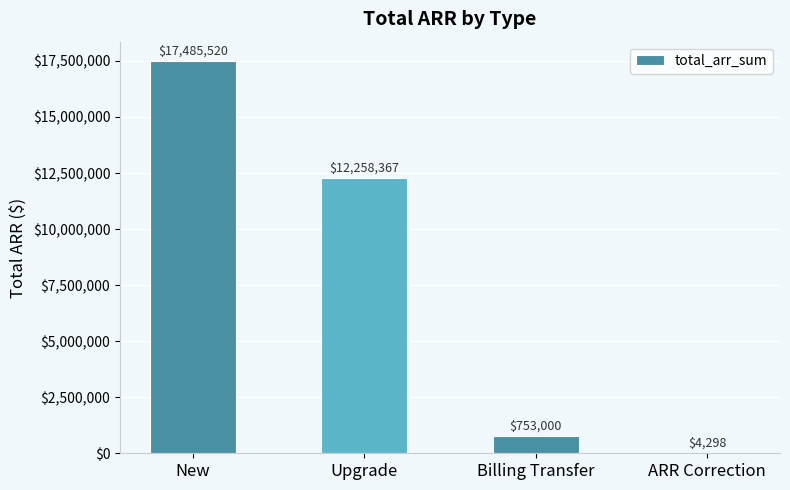

Where is the data nearest to the value 8744909?

Upgrade